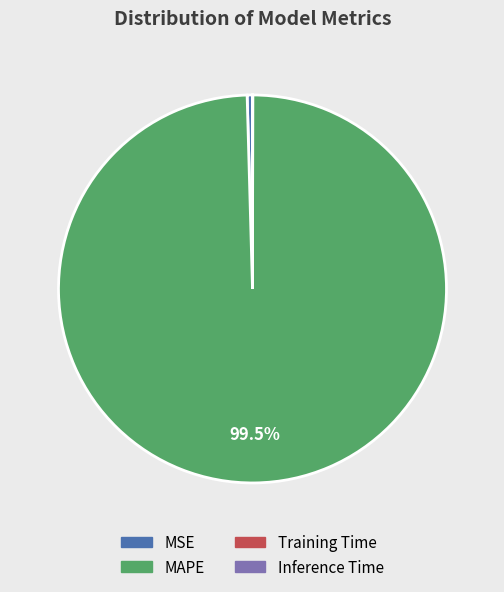

Do MSE and MAPE together represent more than half of the pie?

Yes